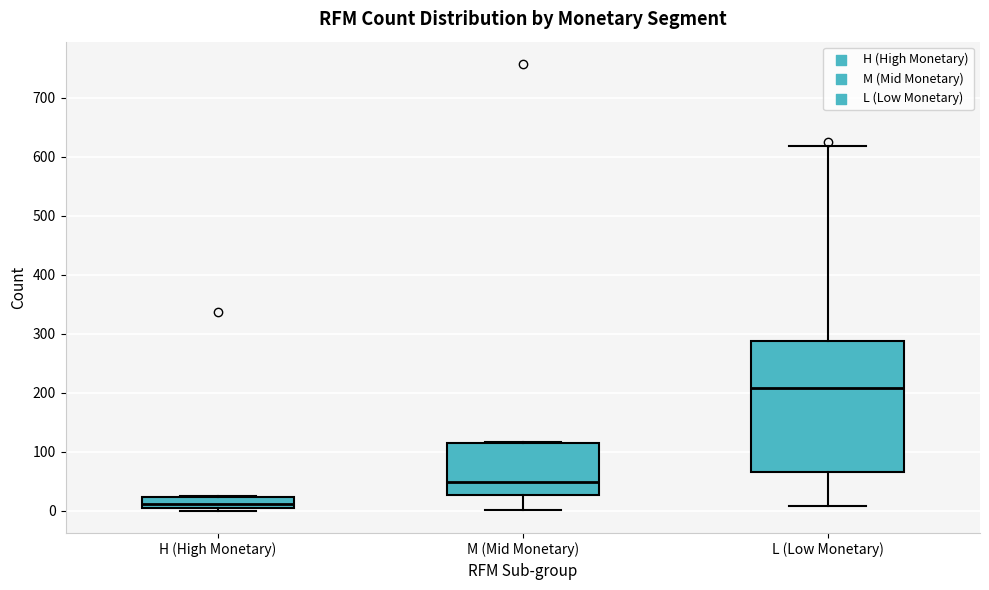

Where is the lower edge of the box for L (Low Monetary) on the y-axis? The values are not printed on the chart, so give them approximately, as read against the axis.

70